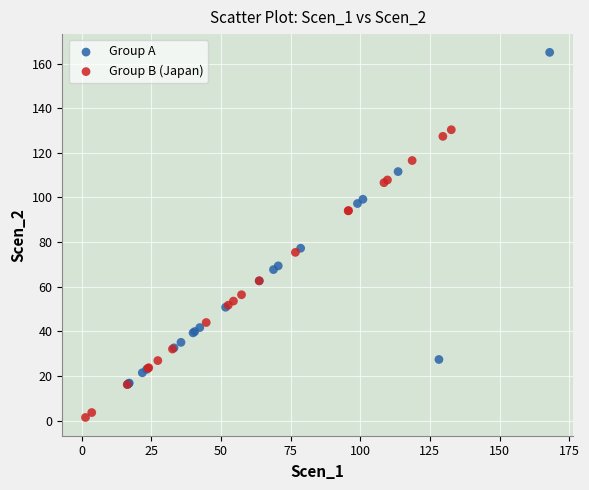

Which series contains the highest Y value?

Group A